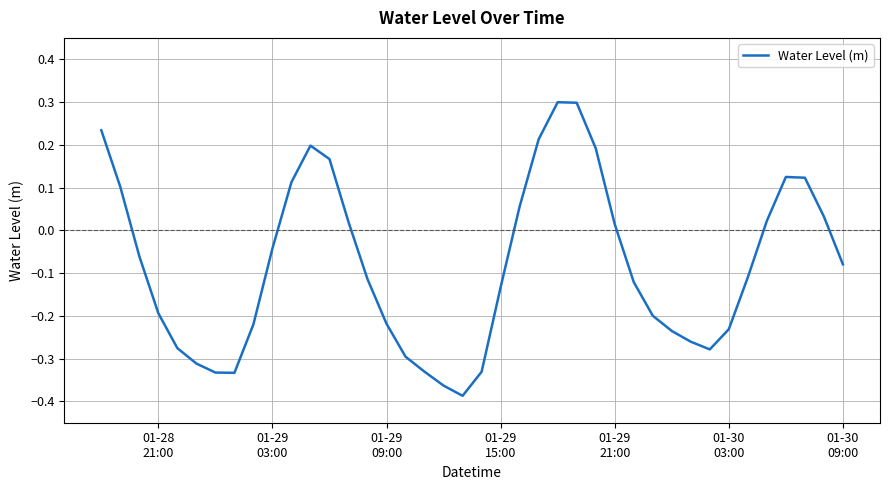

What is the difference between the maximum and minimum values?

0.7